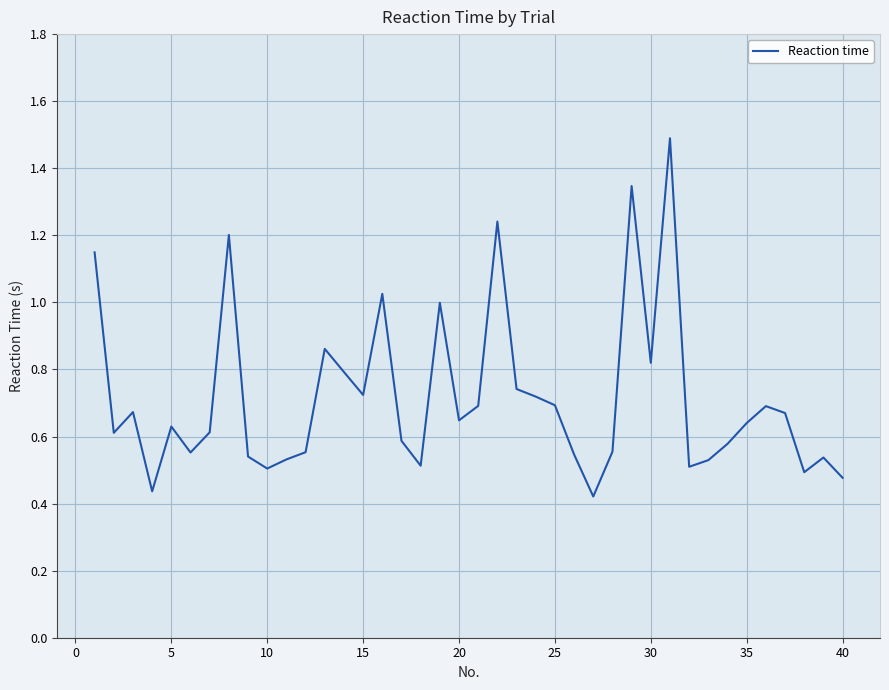

What is the smallest value displayed?

0.4